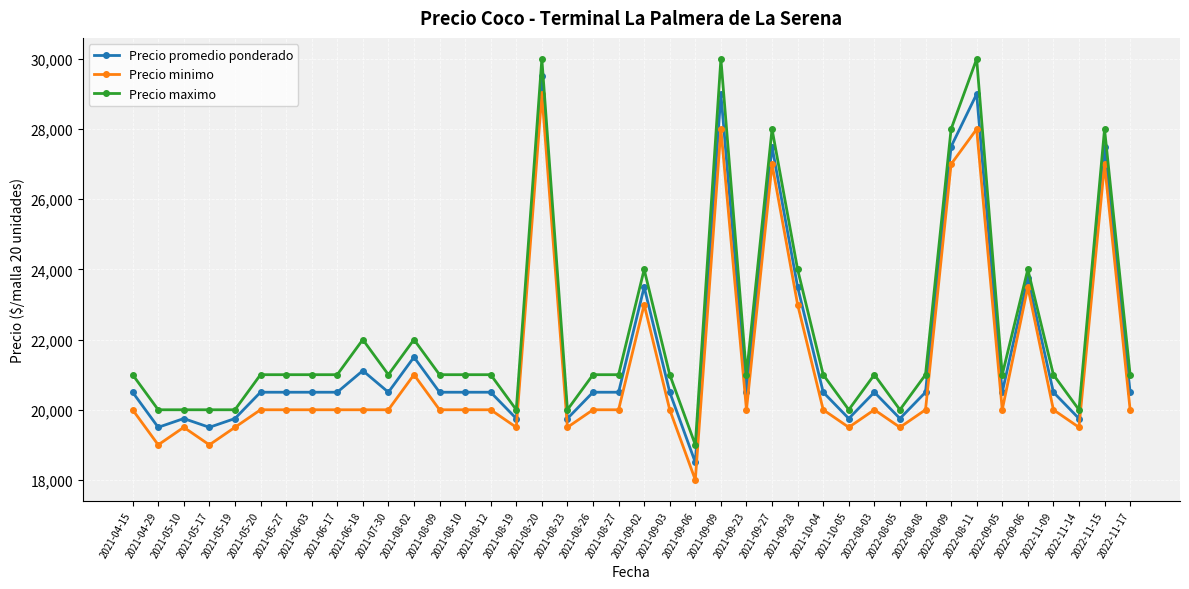

The value of Precio promedio ponderado at 2022-11-15 is 27500. True or false?

True